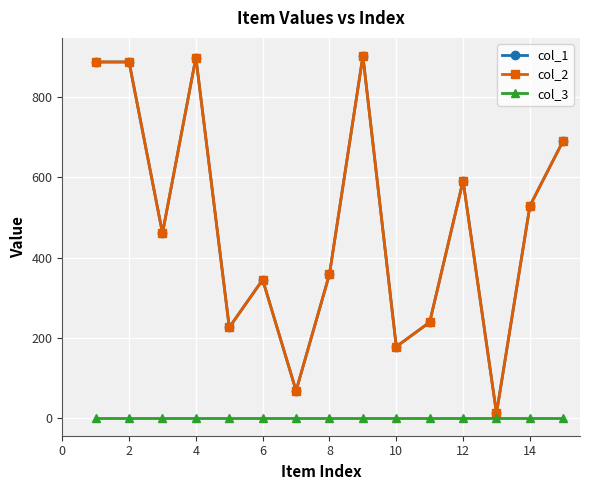

Which series has the largest total across all categories?

col_1